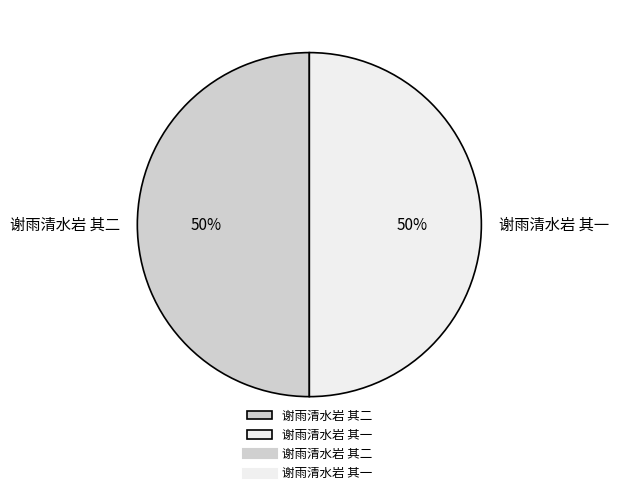

To the nearest percent, what is the combined percentage of 谢雨清水岩 其一 and 谢雨清水岩 其二?

100%